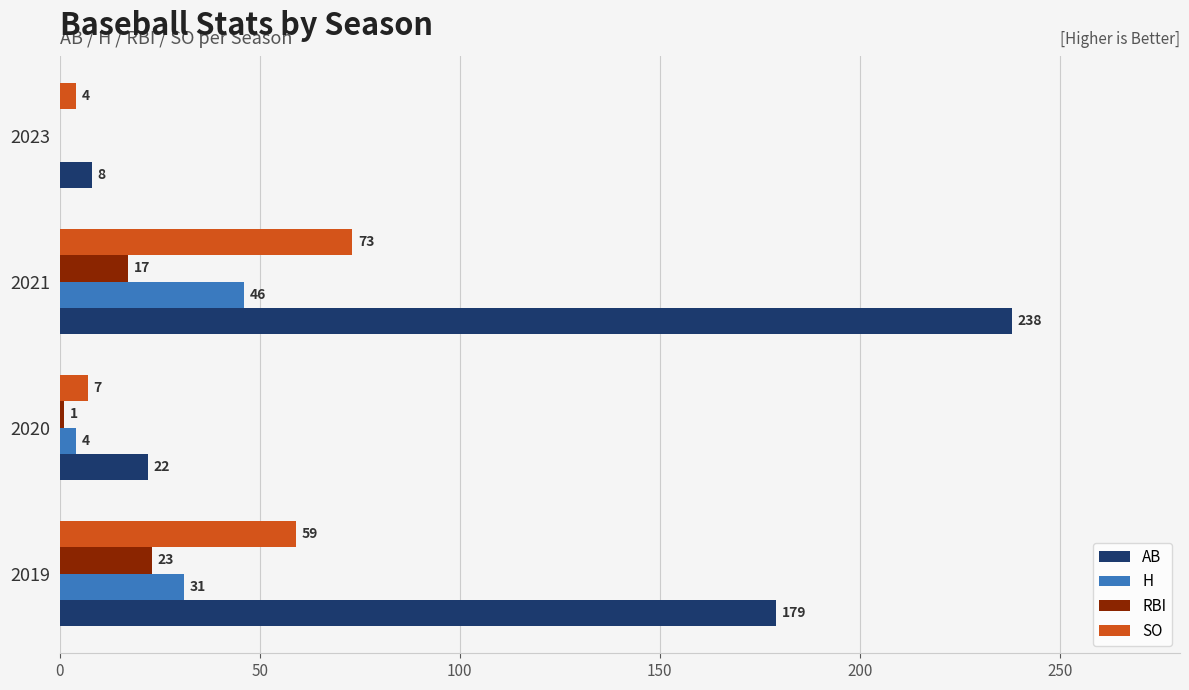

What is the sum of all AB values?

447